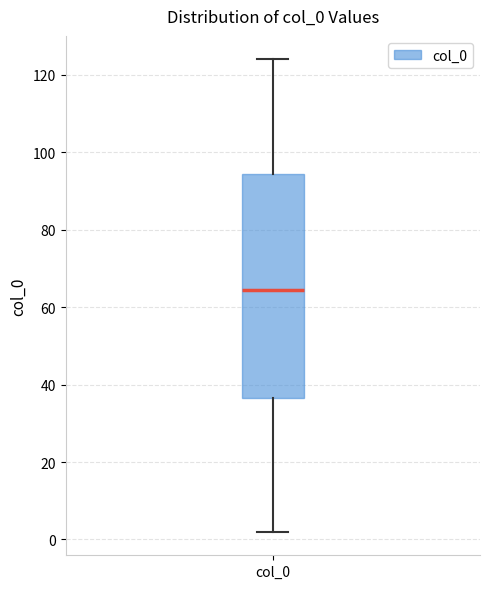

Transcribe this box plot: give where the median line is, the range the box spans, and where the two whiskers end, as read against the y-axis. The values are not printed on the chart, so give them approximately, as read against the axis.

median 64, box 36 to 94, whiskers 2 to 124